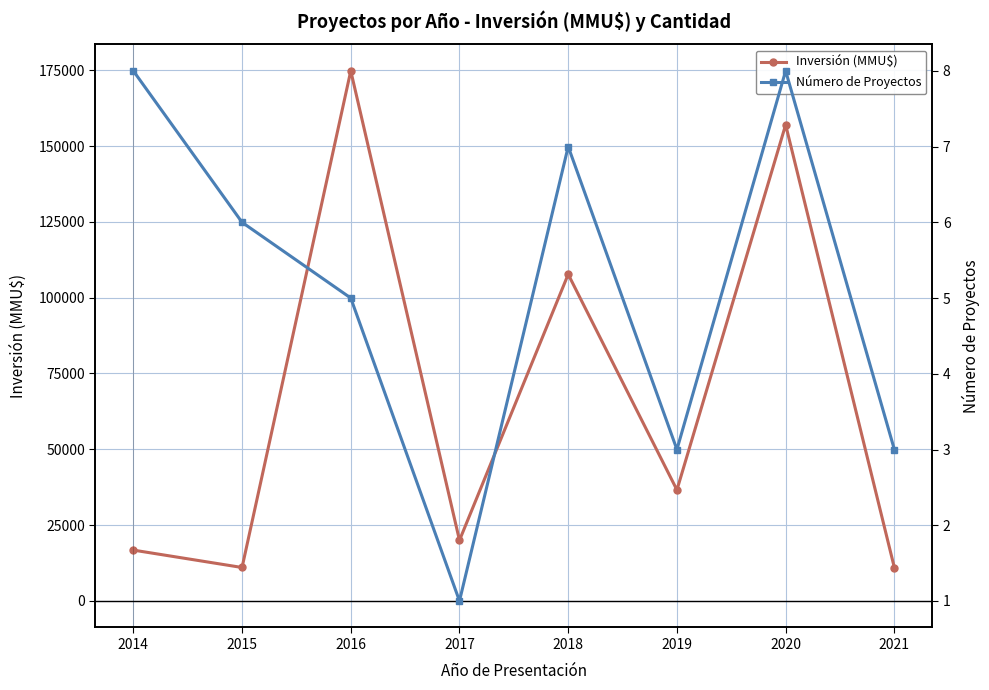

Which has a higher value, 2021 or 2018?

2018